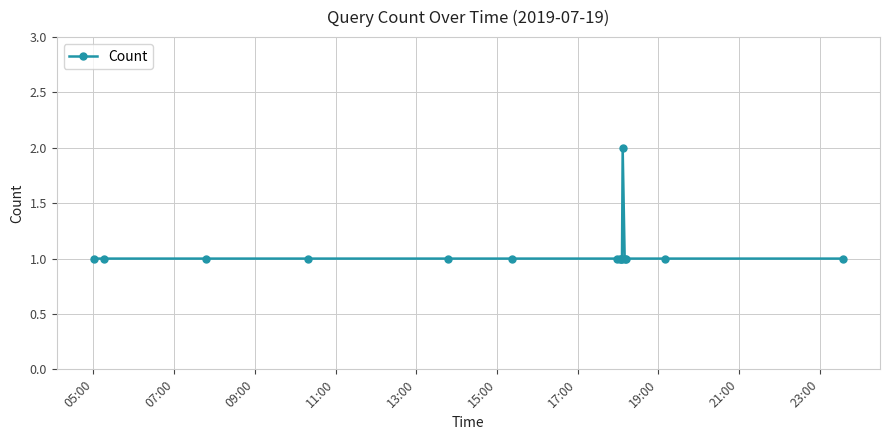

Count the values in the range 1 to 2.

15